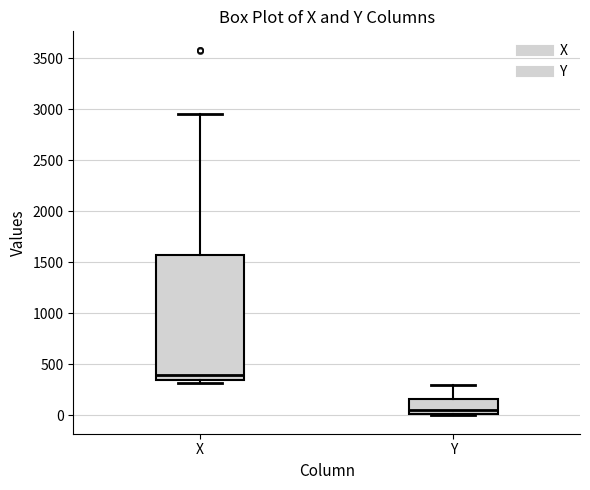

Reading left to right, transcribe this box plot: for each box, give where its median line is, the range the box spans, and where its two whiskers end, as read against the y-axis. The values are not printed on the chart, so give them approximately, as read against the axis.

X: median 400, box 350 to 1550, whiskers 300 to 2950
Y: median 50, box 0 to 150, whiskers 0 to 300